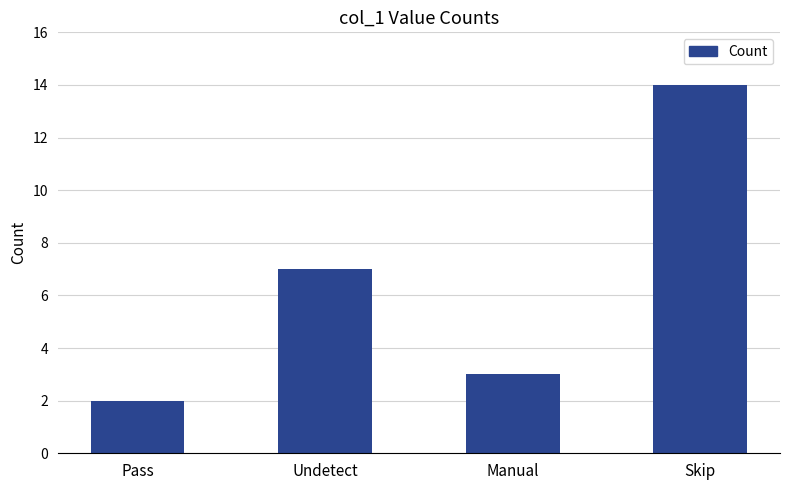

What is the difference between the values at Pass and Manual?

1